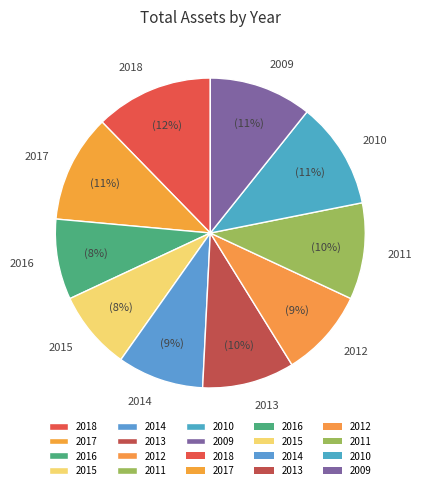

To the nearest percent, what is the average slice percentage?

10%